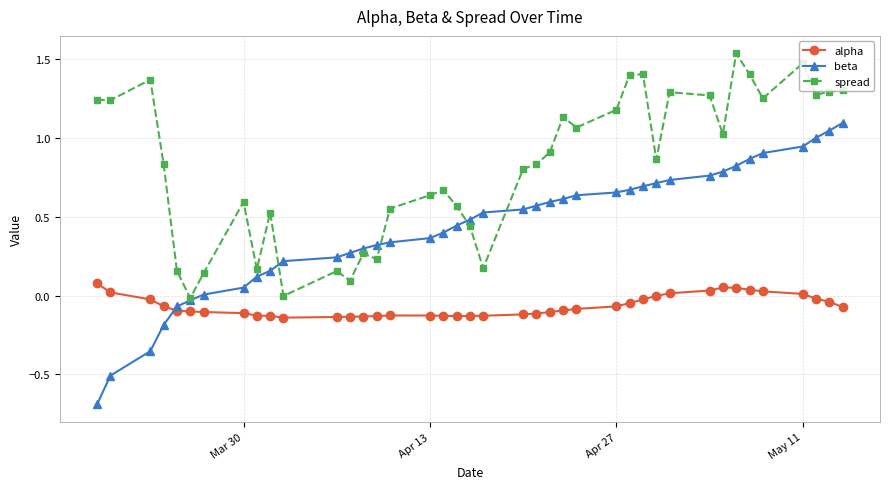

How many intersections are there between alpha and beta?

1